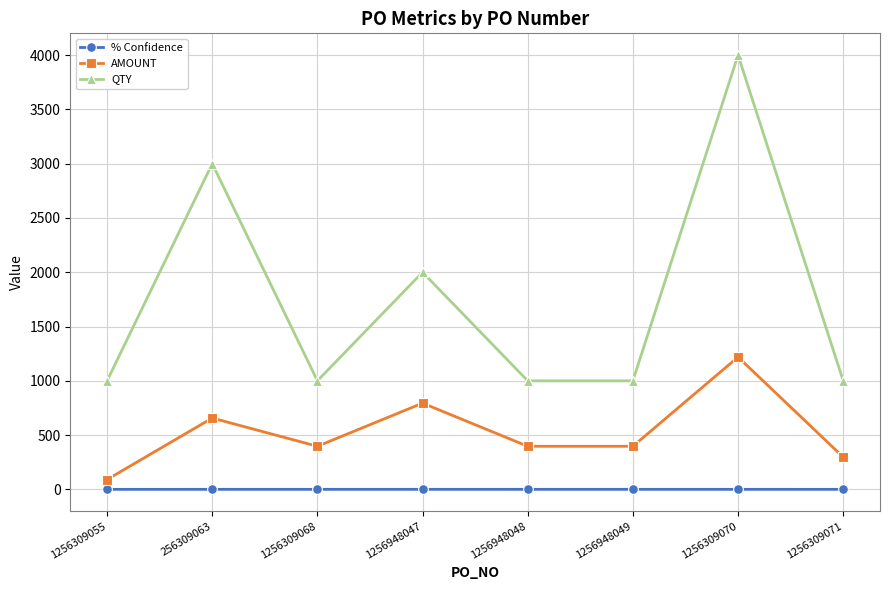

What is the minimum value shown in the chart?

0.8